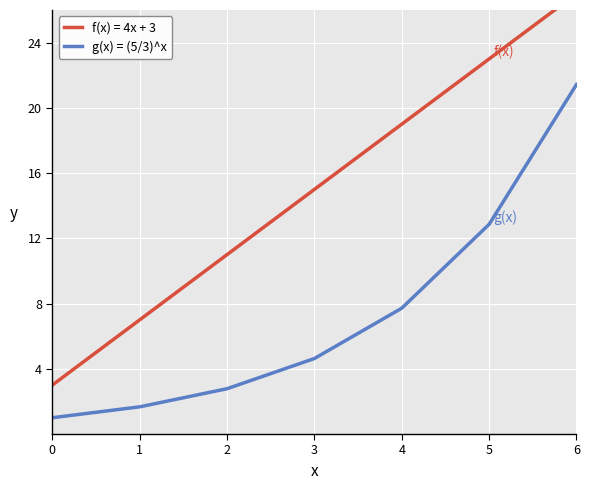

The value at 0 is 1.0. True or false?

True